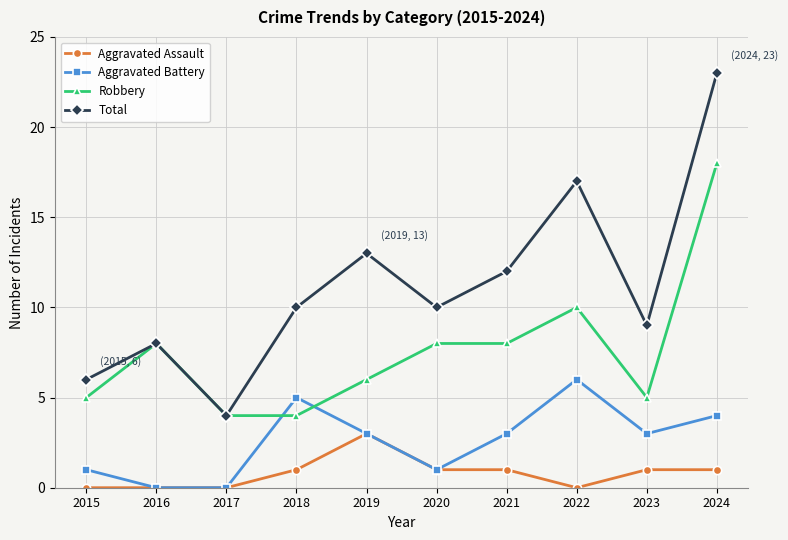

True or false: Total and Aggravated Battery cross at least once.

False